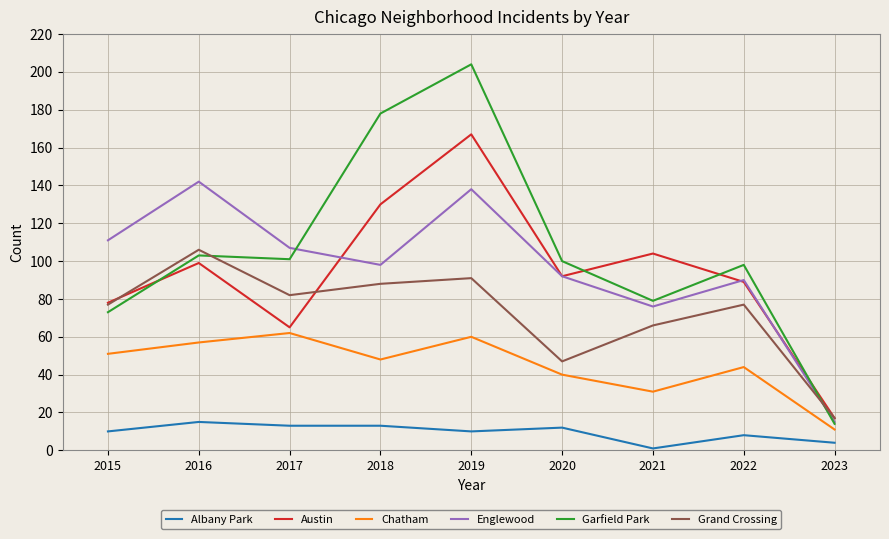

At which label is Albany Park closest to 8?

2022